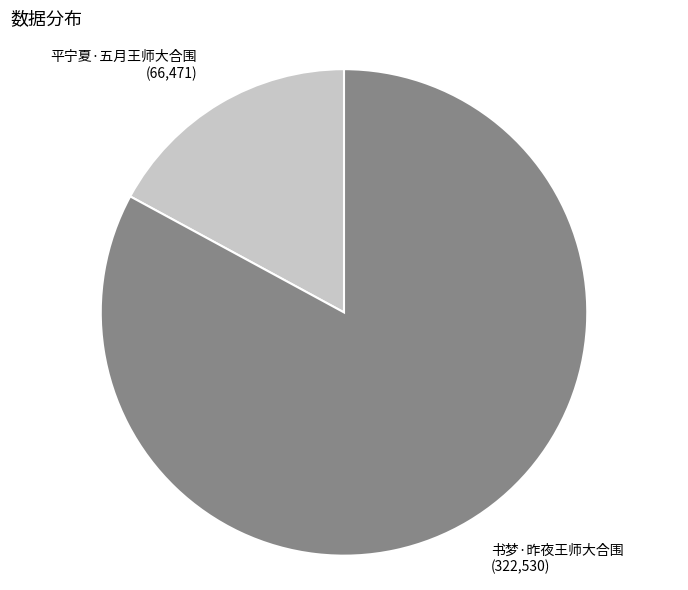

Which slice is the largest?

书梦·昨夜王师大合围